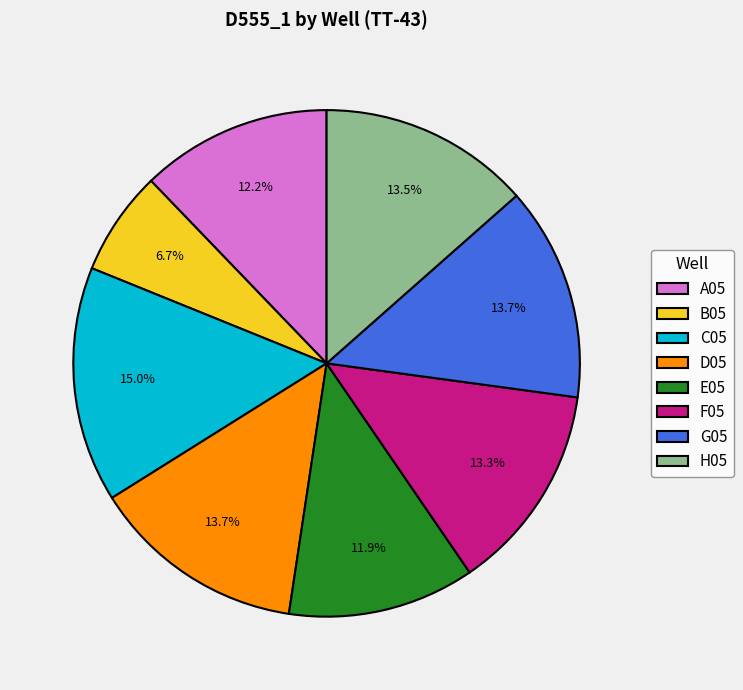

Is it true that B05 is 7% of the pie?

True